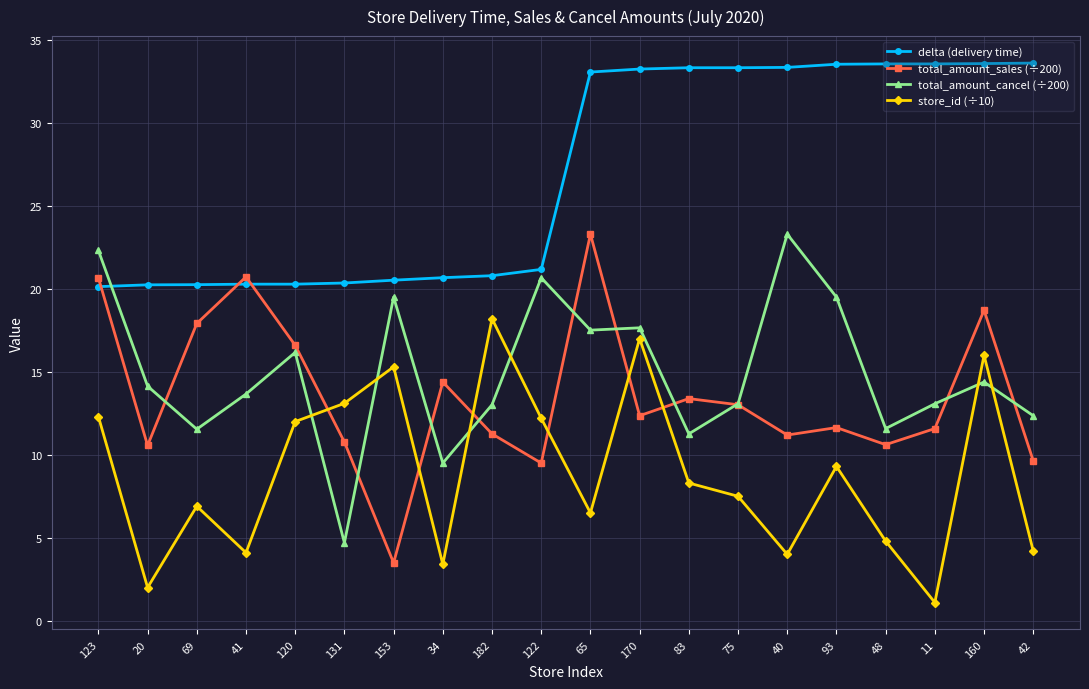

True or false: delta (delivery time) has a value of 55.0 at 83.

False